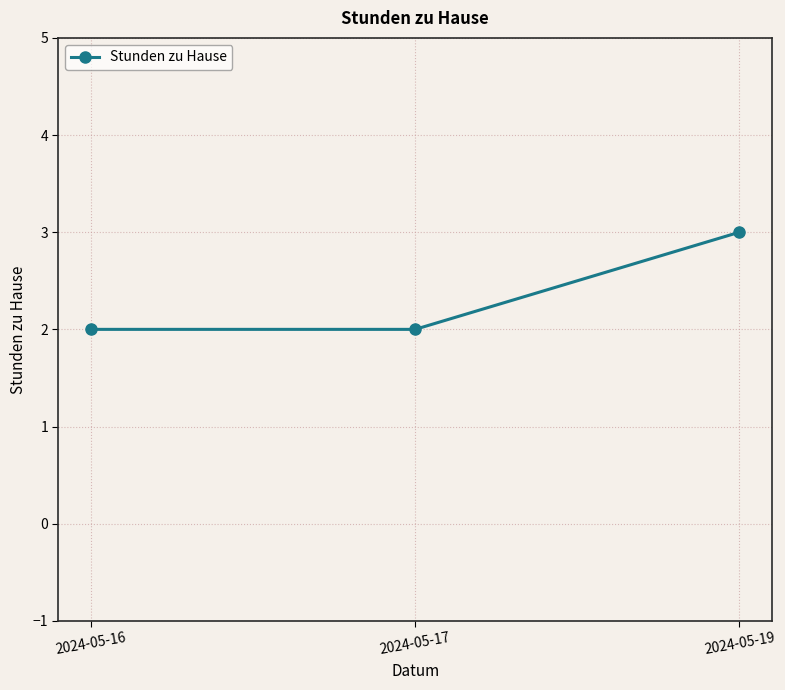

True or false: the data shows 2 at 2024-05-16.

True